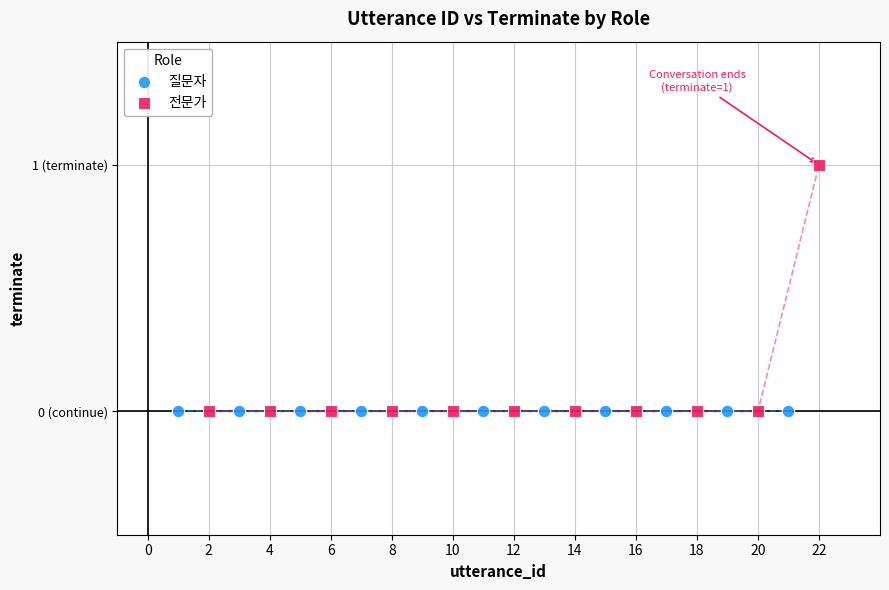

Which series reaches the maximum Y coordinate?

전문가